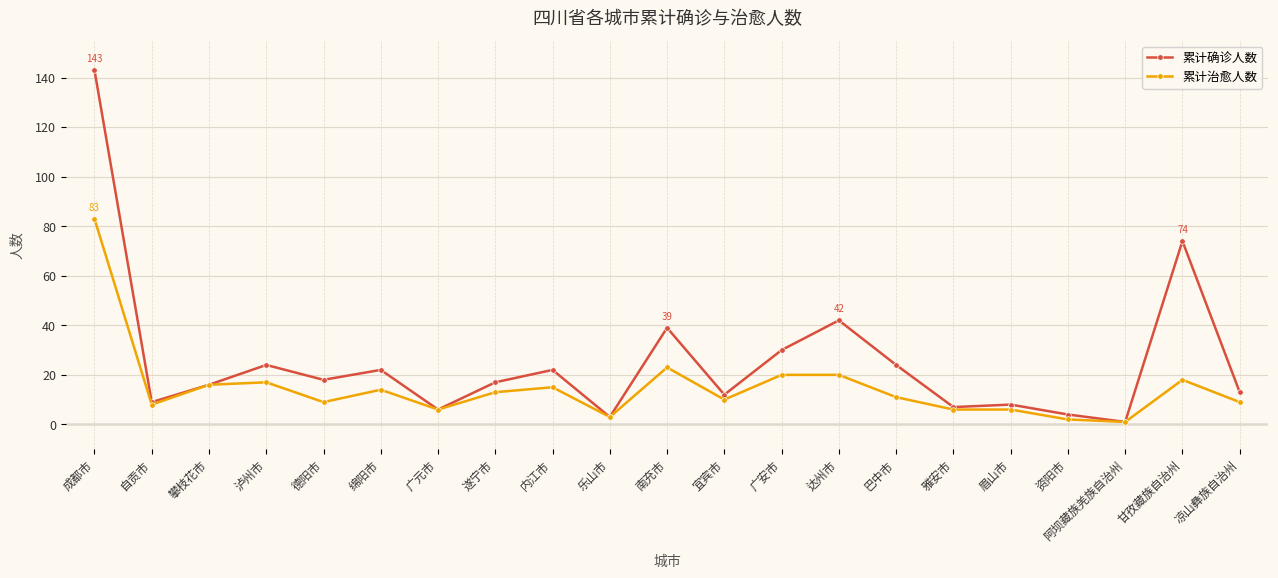

At which category does 累计治愈人数 reach its first local valley?

自贡市